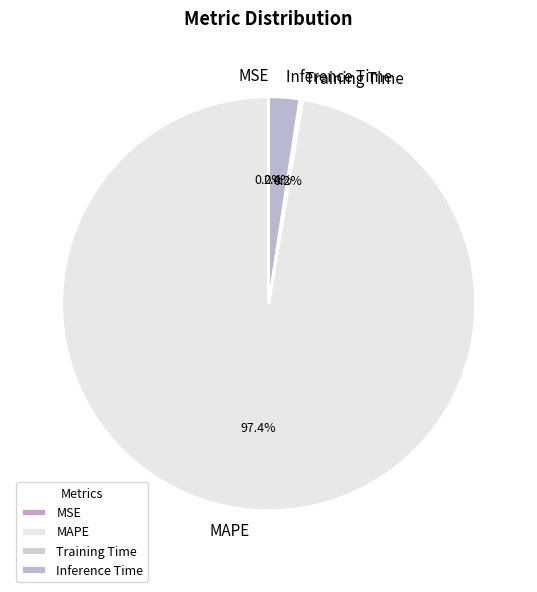

Is MAPE the majority of the pie?

Yes